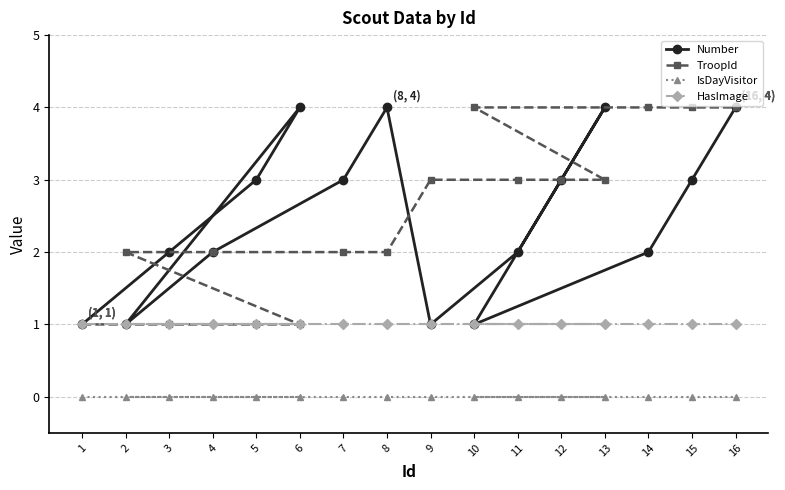

What is the value of the HasImage point at the 4th from the left?

1